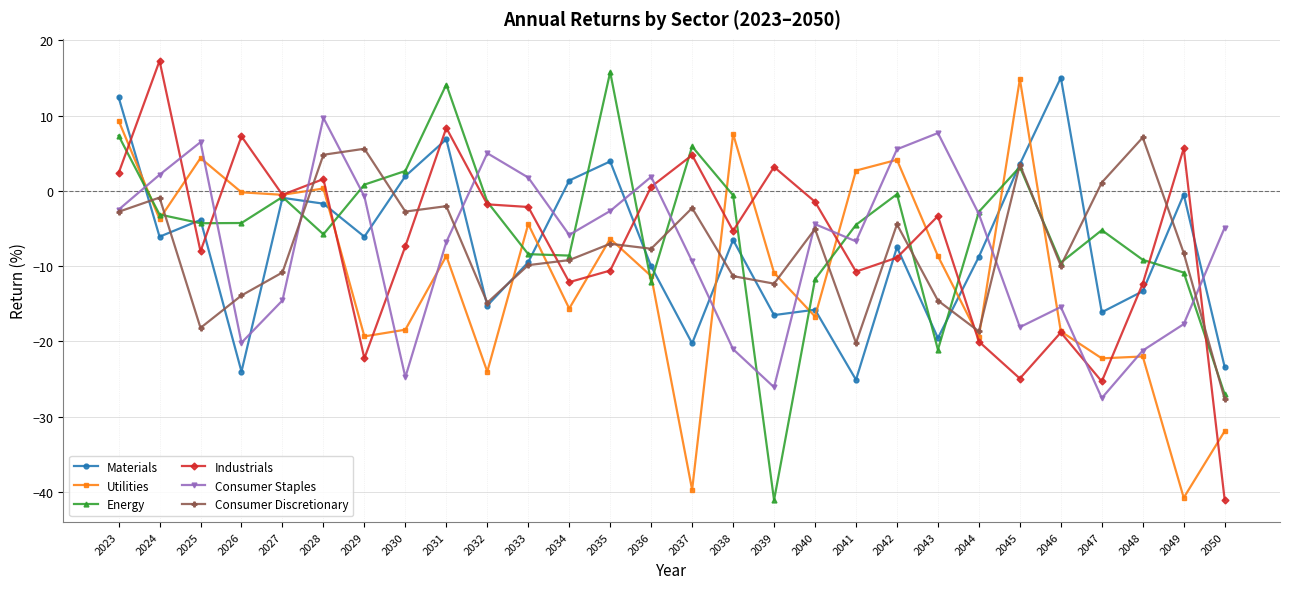

True or false: Utilities has more than 1 points higher than both neighbors.

True